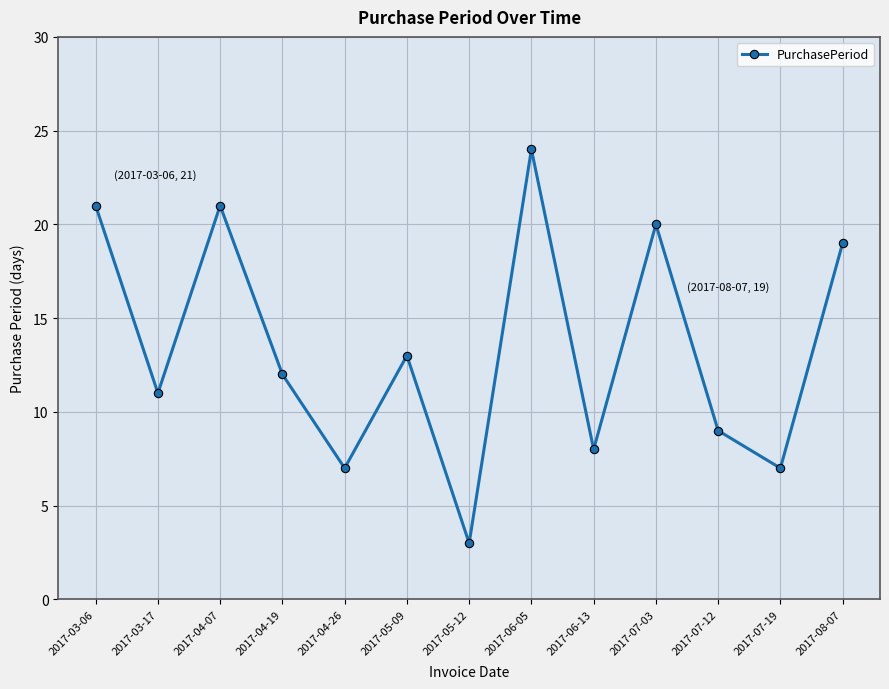

Is this an area chart (filled region under the line)?

No